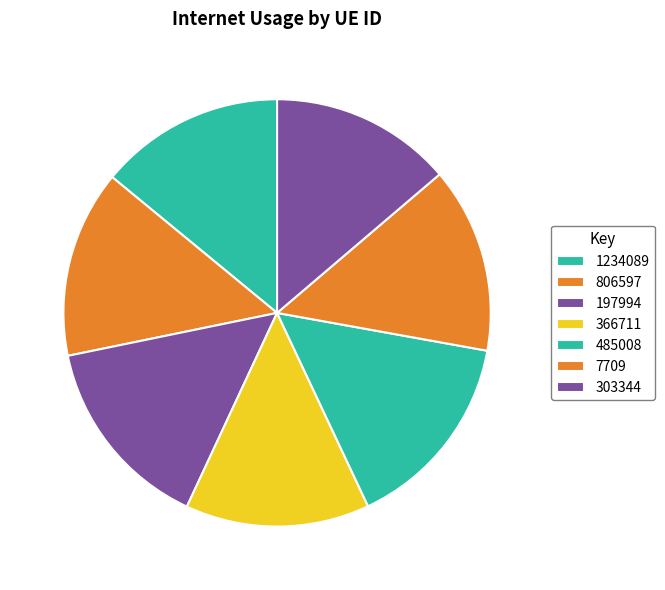

Is it true that 1234089 is 14% of the pie?

True